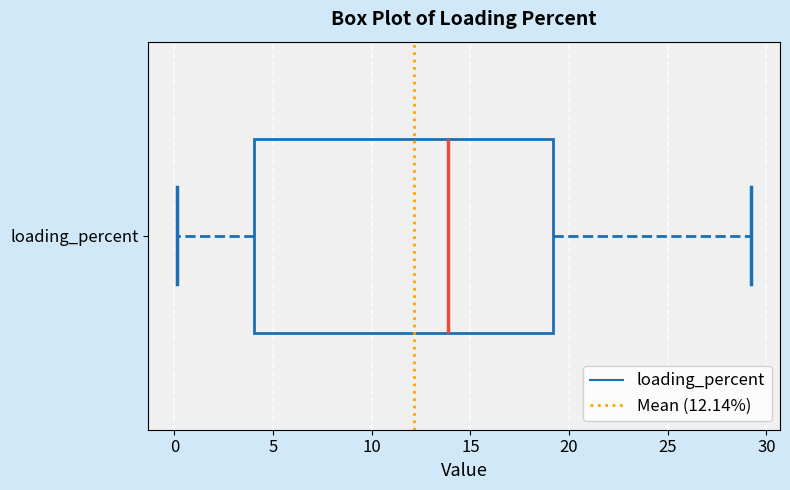

Where does the left whisker of the box for loading_percent end on the x-axis? The values are not printed on the chart, so give them approximately, as read against the axis.

0